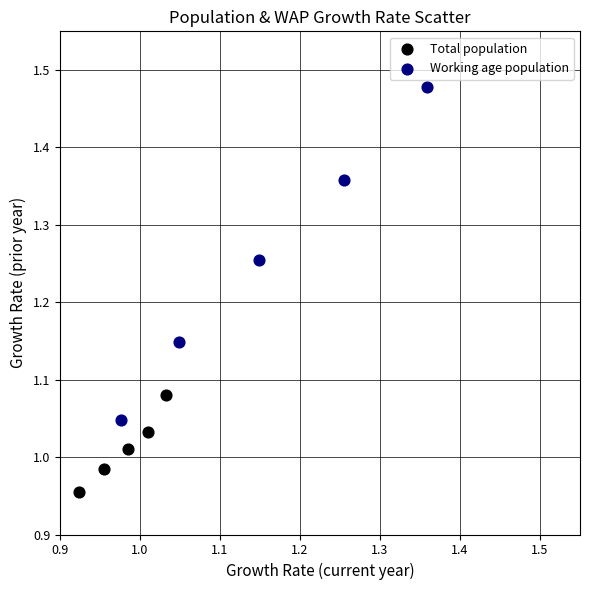

Which series reaches the maximum Y coordinate?

Working age population